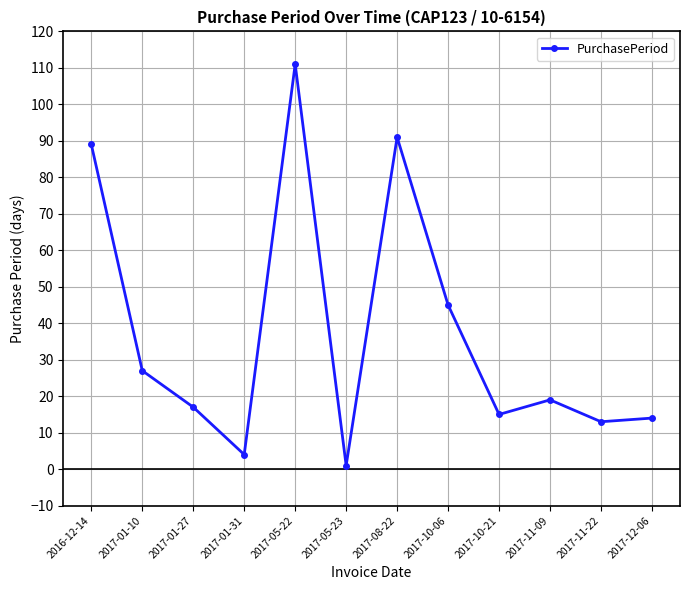

What is the difference between the values at 2017-01-27 and 2017-11-09?

2